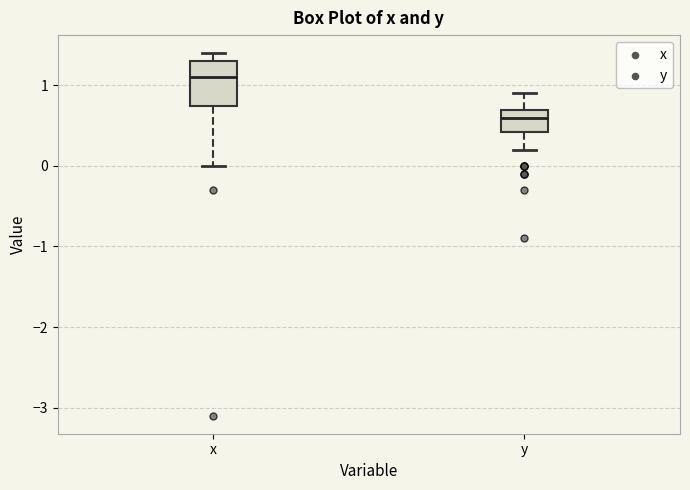

Reading left to right, transcribe this box plot: for each box, give where its median line is, the range the box spans, and where its two whiskers end, as read against the y-axis. The values are not printed on the chart, so give them approximately, as read against the axis.

x: median 1.1, box 0.8 to 1.3, whiskers 0.0 to 1.4
y: median 0.6, box 0.4 to 0.7, whiskers 0.2 to 0.9